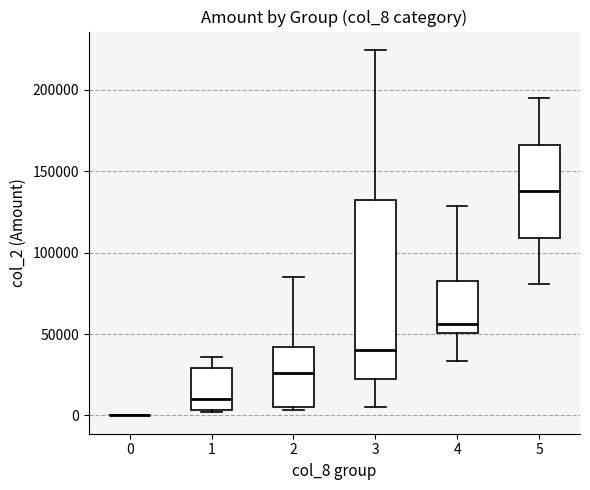

Reading left to right, read every box against the y-axis: the position of its median line, the range the box covers, and the ends of its whiskers. The values are not printed on the chart, so give them approximately, as read against the axis.

0: box collapsed to a line at 0, whiskers 0 to 0
1: median 10000, box 5000 to 30000, whiskers 0 to 35000
2: median 25000, box 5000 to 40000, whiskers 5000 (just below the box's lower edge) to 85000
3: median 40000, box 25000 to 130000, whiskers 5000 to 225000
4: median 55000, box 50000 to 80000, whiskers 35000 to 130000
5: median 140000, box 110000 to 165000, whiskers 80000 to 195000